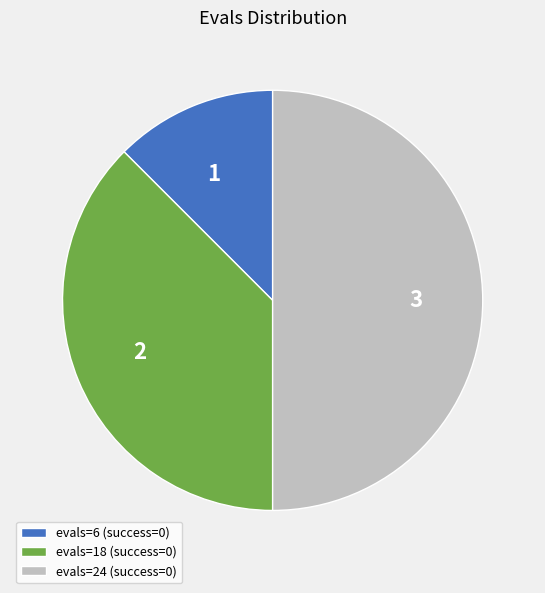

Is it true that 2 is 38% of the pie?

True